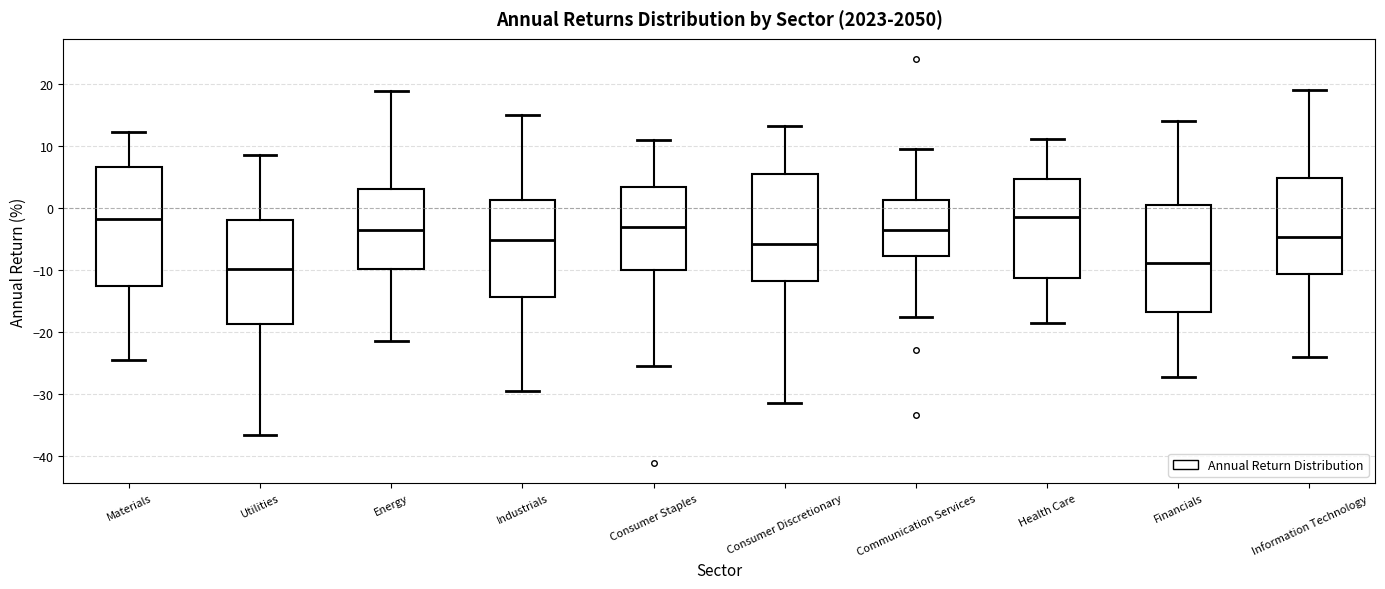

Which box has the lowest median line?

Utilities